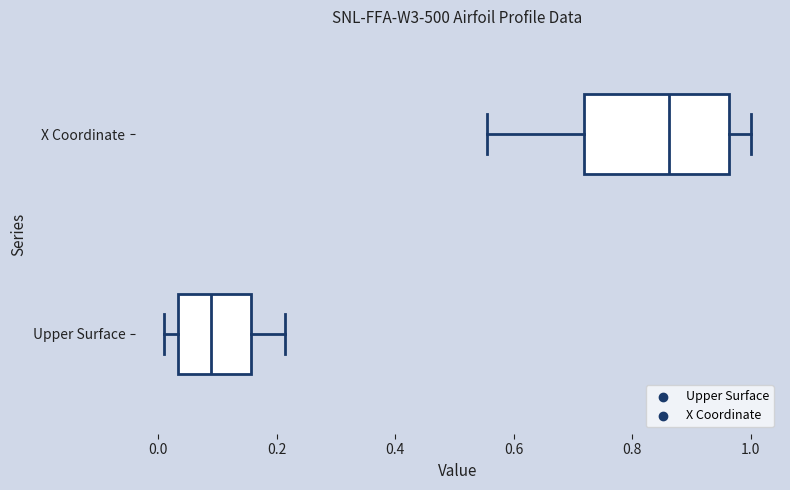

Reading bottom to top, transcribe this box plot: for each box, give where its median line is, the range the box spans, and where its two whiskers end, as read against the x-axis. The values are not printed on the chart, so give them approximately, as read against the axis.

Upper Surface: median 0.08, box 0.04 to 0.16, whiskers 0.02 to 0.22
X Coordinate: median 0.86, box 0.72 to 0.96, whiskers 0.56 to 1.00